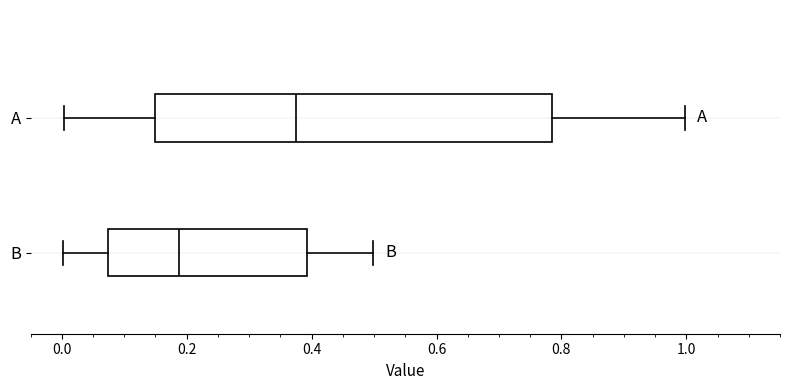

Which box's median line is the furthest to the right?

A